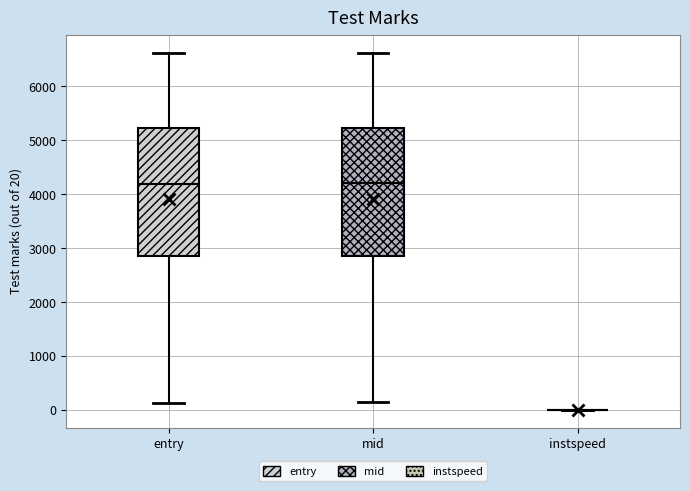

Reading left to right, read every box against the y-axis: the position of its median line, the range the box covers, and the ends of its whiskers. The values are not printed on the chart, so give them approximately, as read against the axis.

entry: median 4200, box 2900 to 5200, whiskers 100 to 6600
mid: median 4200, box 2900 to 5200, whiskers 100 to 6600
instspeed: box collapsed to a line at 0, whiskers 0 to 0